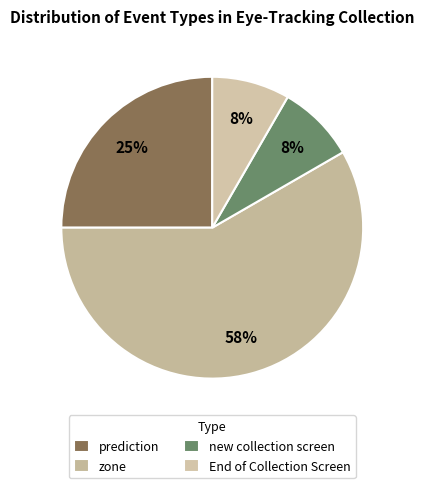

The new collection screen slice represents 8% of the pie. True or false?

True